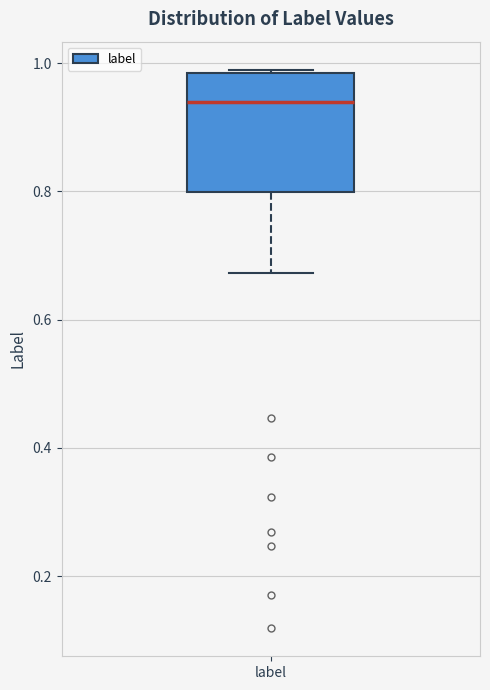

Transcribe this box plot: give where the median line is, the range the box spans, and where the two whiskers end, as read against the y-axis. The values are not printed on the chart, so give them approximately, as read against the axis.

median 0.94, box 0.80 to 0.98, whiskers 0.68 to 0.98 (just above the box's upper edge)